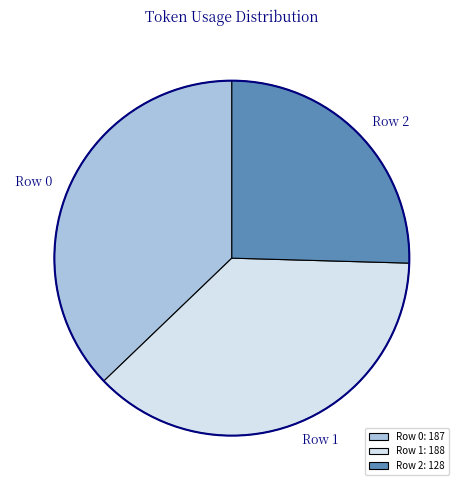

How many segments does this pie chart have?

3